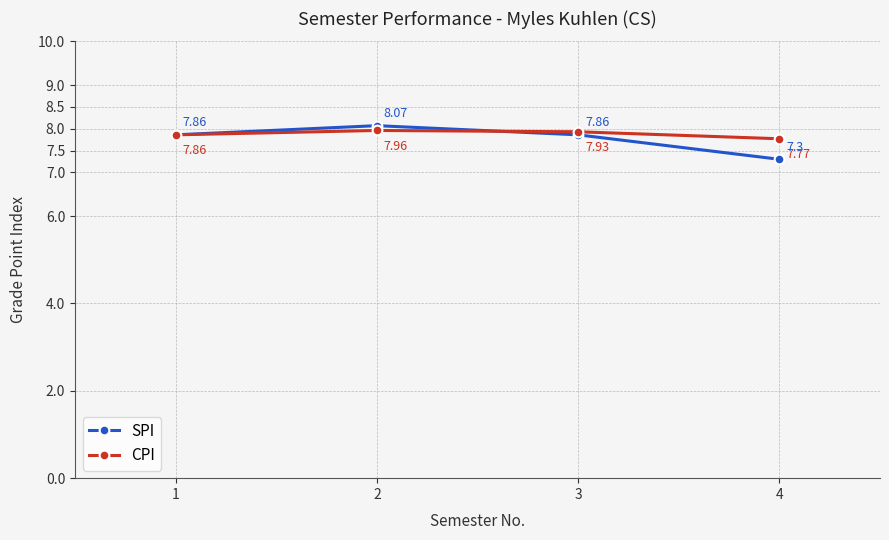

Which series changed the most between 2 and 3?

SPI